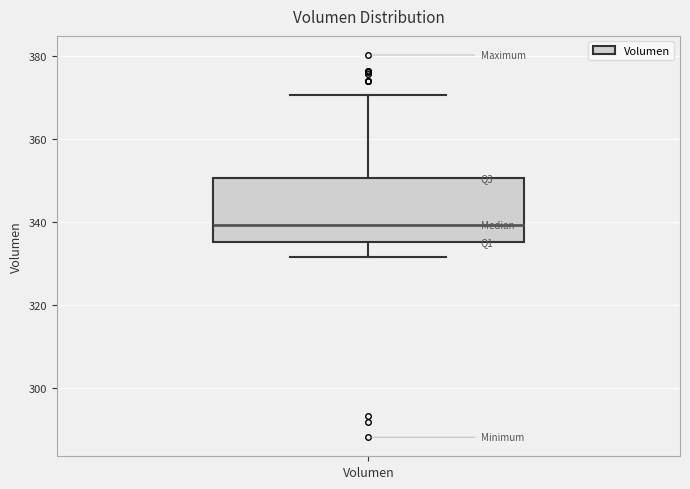

Where is the lower edge of the box for Volumen on the y-axis? The values are not printed on the chart, so give them approximately, as read against the axis.

336